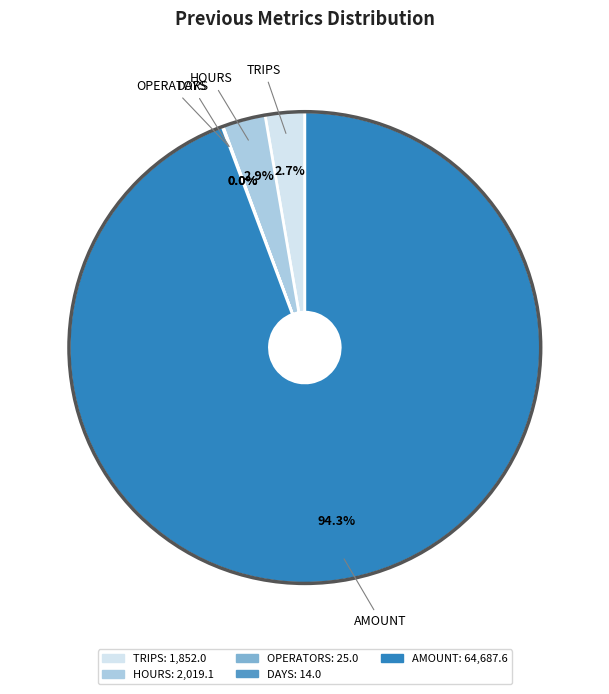

Does any single category account for the majority?

Yes